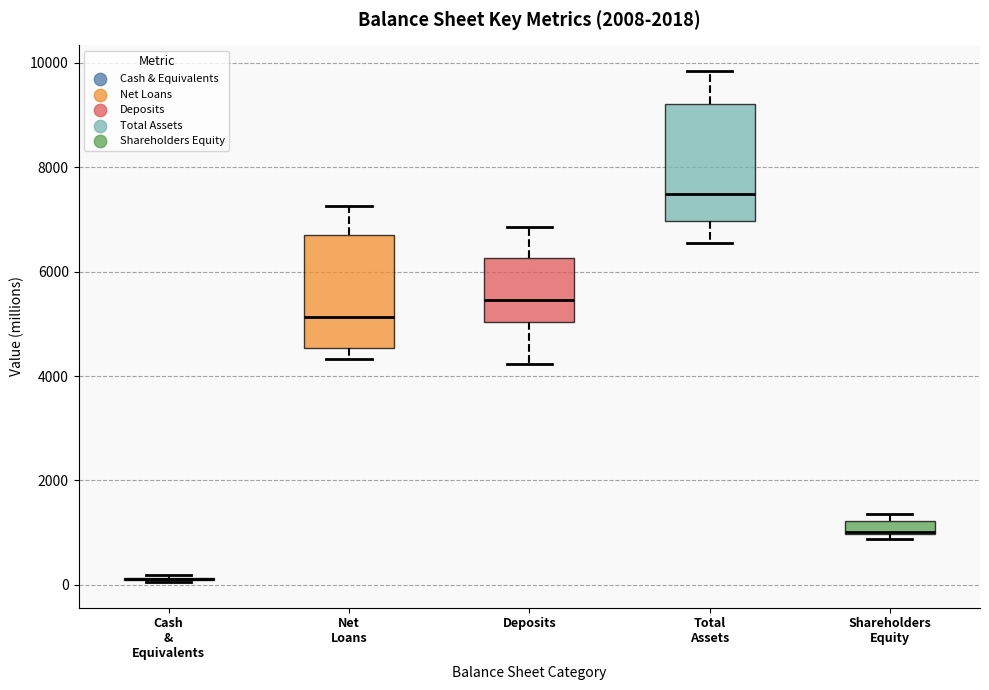

Where is the lower edge of the box for Deposits on the y-axis? The values are not printed on the chart, so give them approximately, as read against the axis.

5000